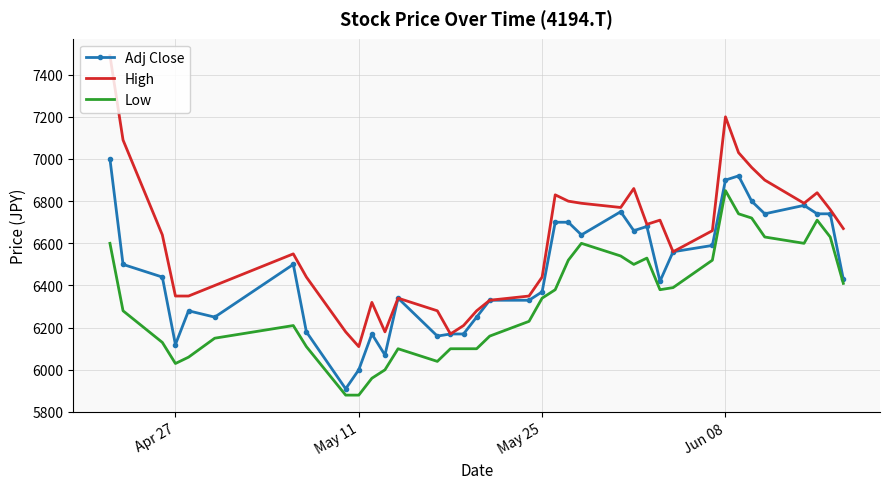

True or false: Low and High cross at least once.

False